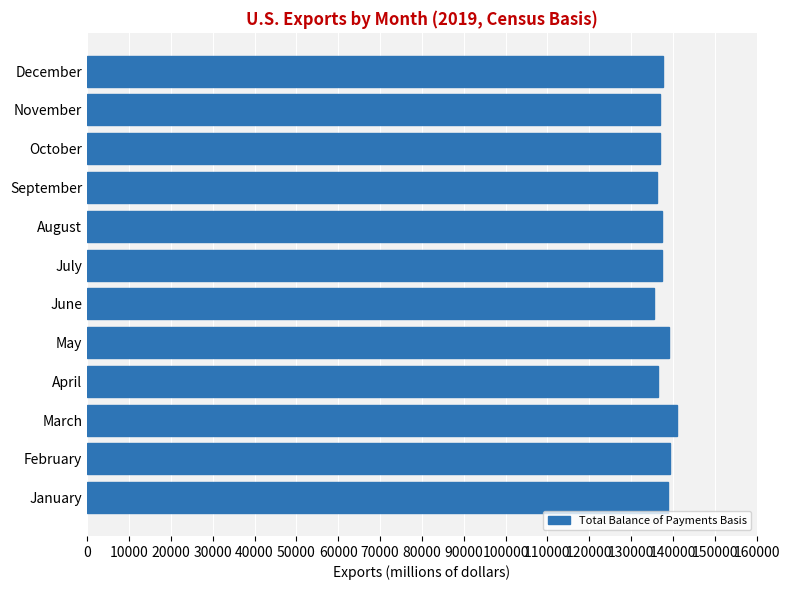

What is the ratio of the value at August to the value at July?

1.0